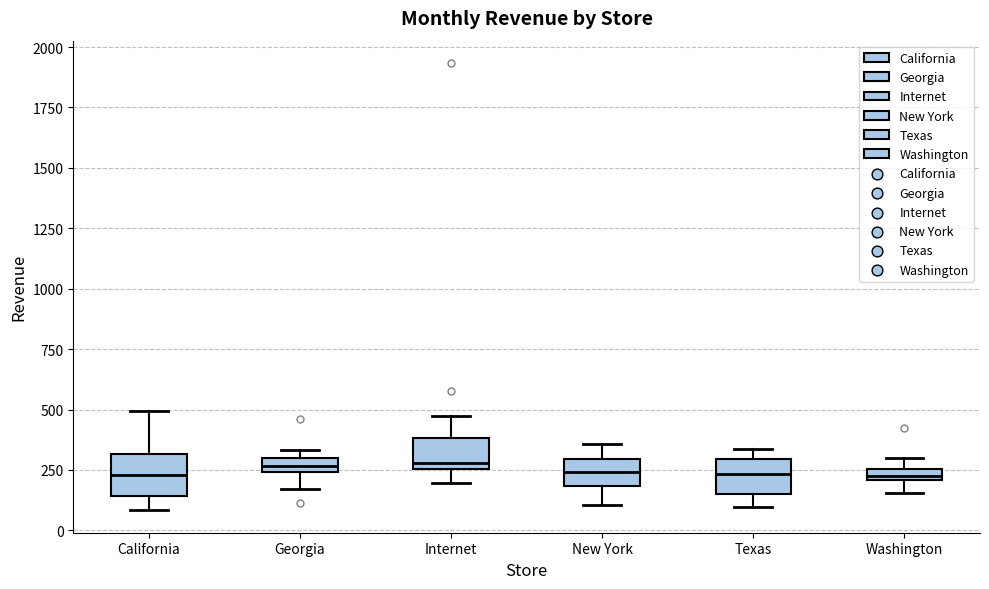

Where is the upper edge of the box for California on the y-axis? The values are not printed on the chart, so give them approximately, as read against the axis.

300